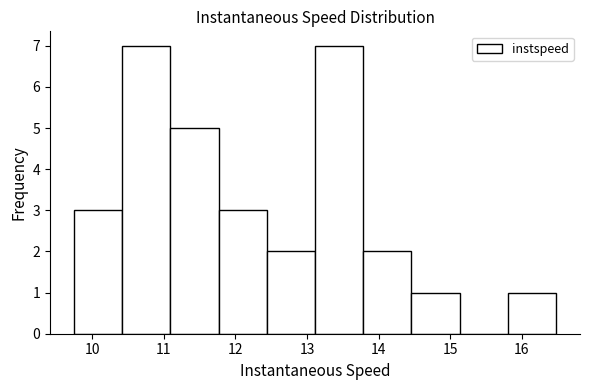

Reading left to right, transcribe this chart: for each bar, give the range it covers on the x-axis and its height. Neither the bar edges nor the heights are printed on the chart, so give them approximately, as read against the axes.

9.7 to 10.4: 3
10.4 to 11.1: 7
11.1 to 11.8: 5
11.8 to 12.4: 3
12.4 to 13.1: 2
13.1 to 13.8: 7
13.8 to 14.5: 2
14.5 to 15.1: 1
15.1 to 15.8: 0
15.8 to 16.5: 1